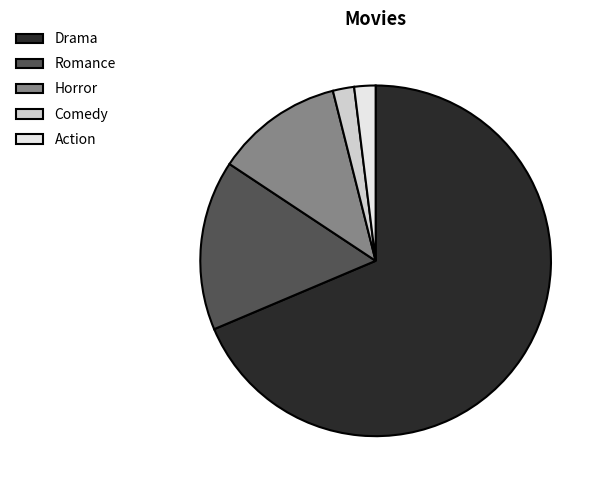

Which category has the biggest portion of the pie?

Drama